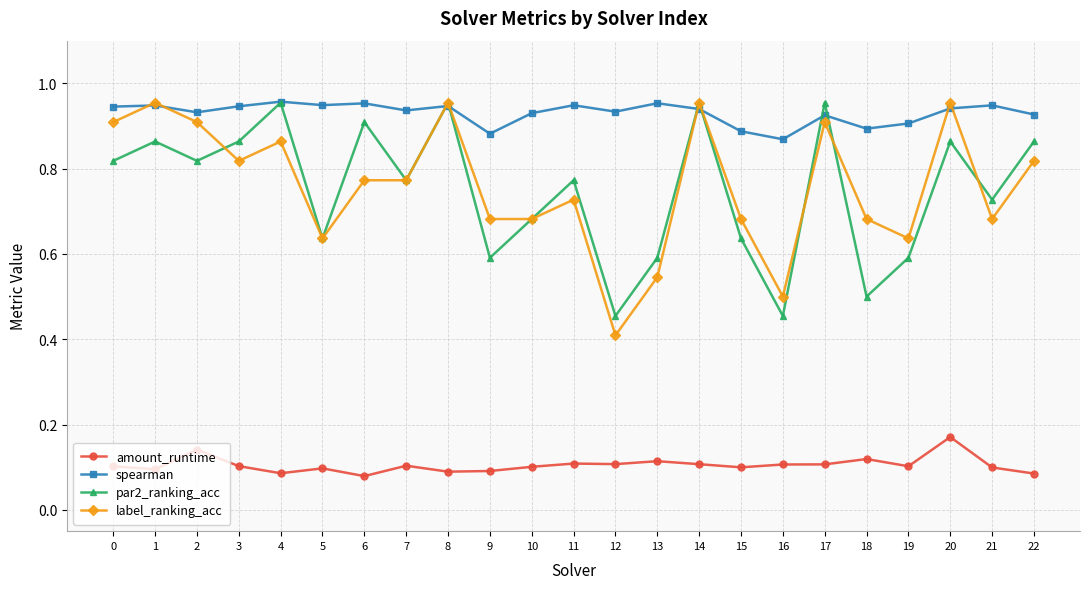

At which label is label_ranking_acc closest to 0?

12